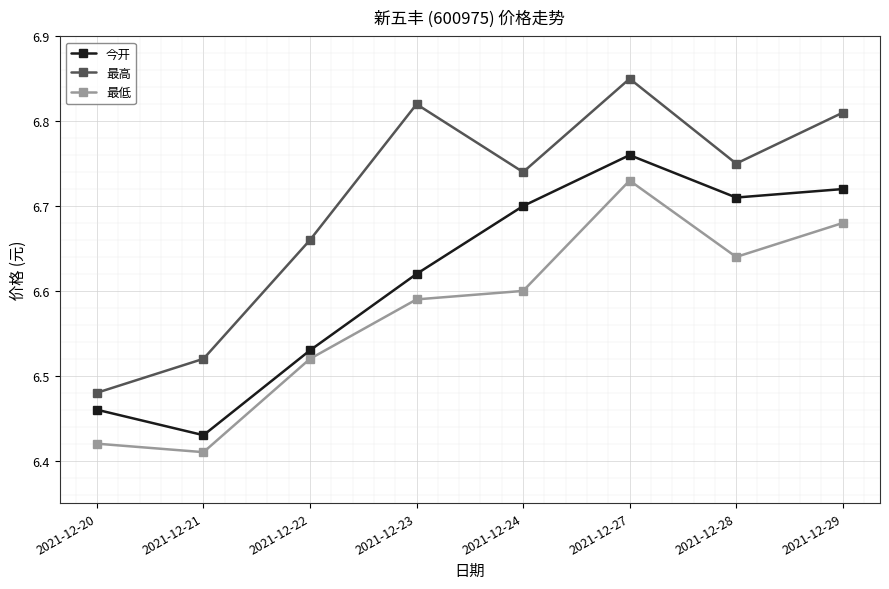

How many 最高 values are between 6 and 7?

8